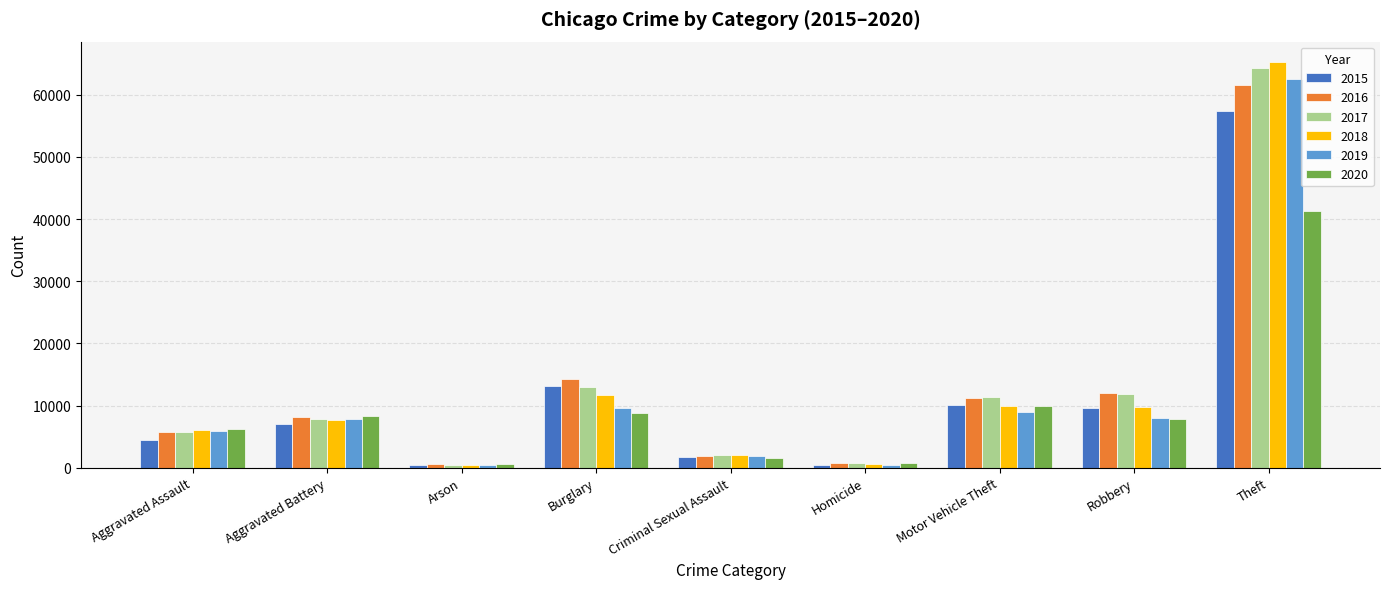

What is the minimum value shown in the chart?

373